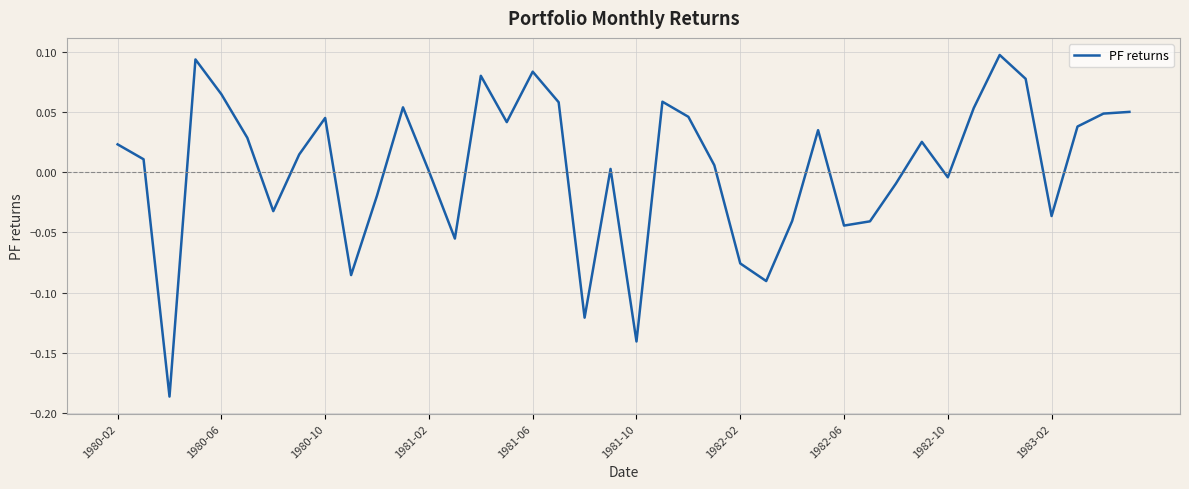

What is the difference between the maximum and minimum values?

0.3